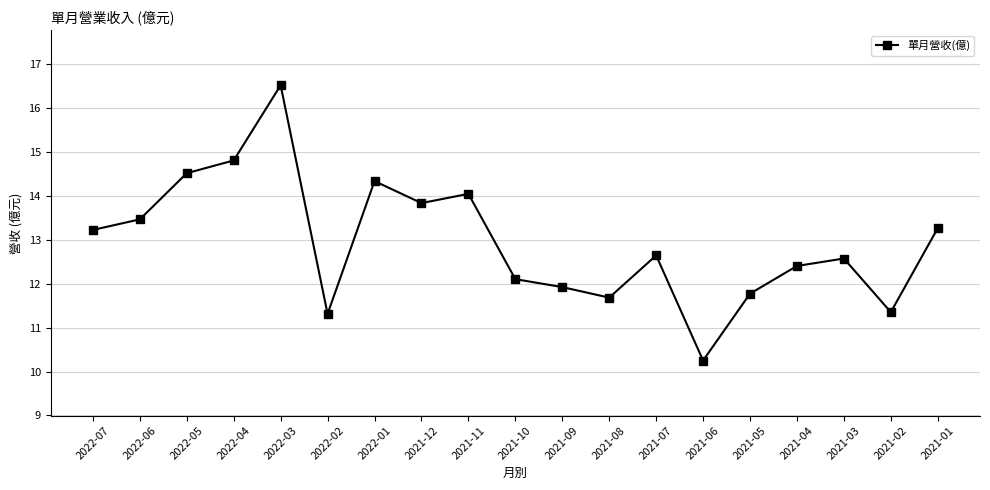

Read the value at 2022-04.

14.8